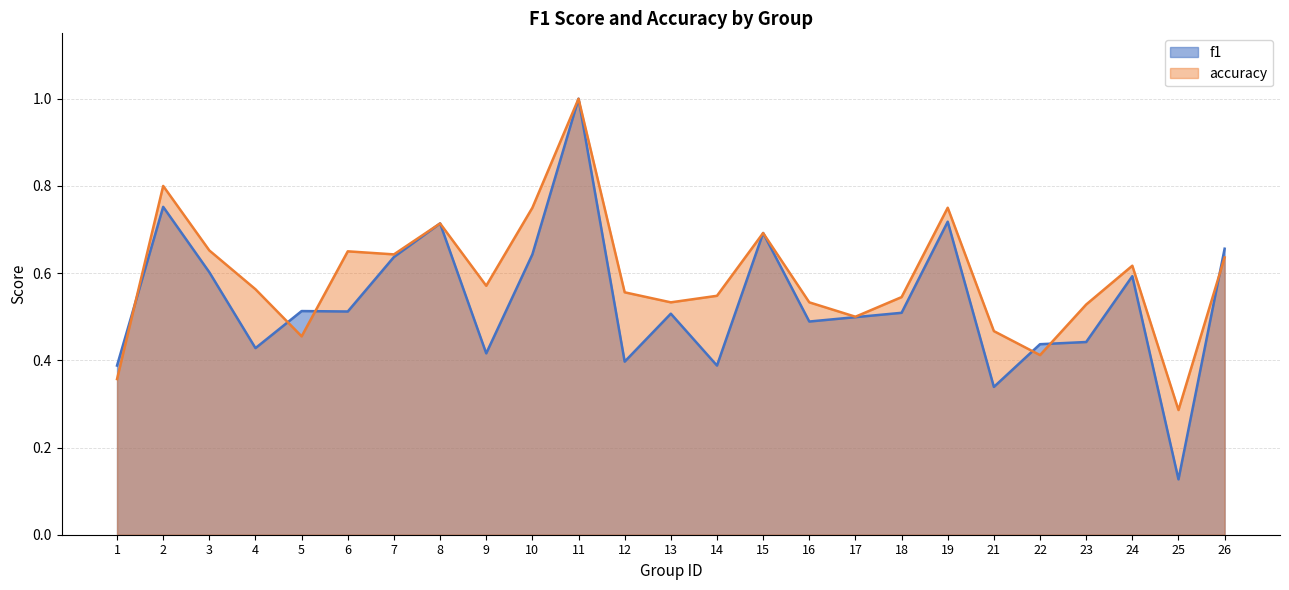

True or false: accuracy has more than 0 interior local peaks.

True